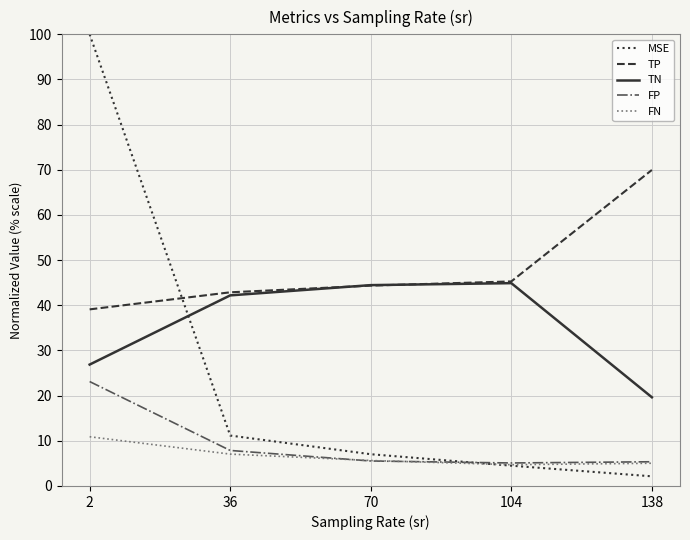

True or false: MSE and TP cross at least once.

True